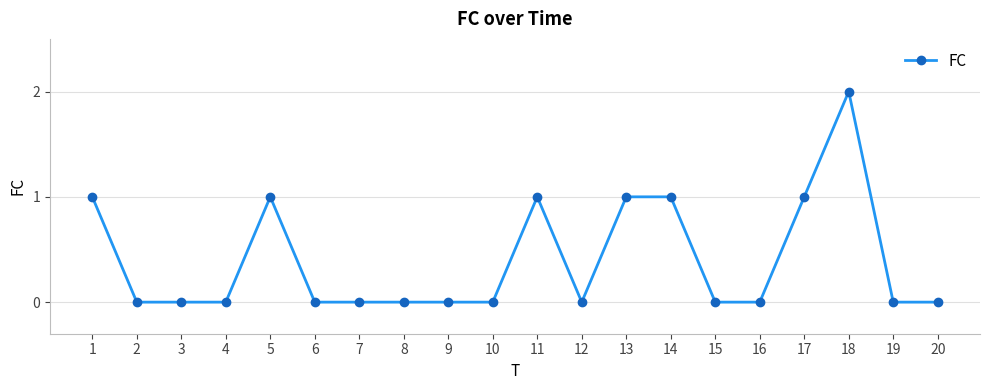

True or false: the data shows 0 at 19.

True